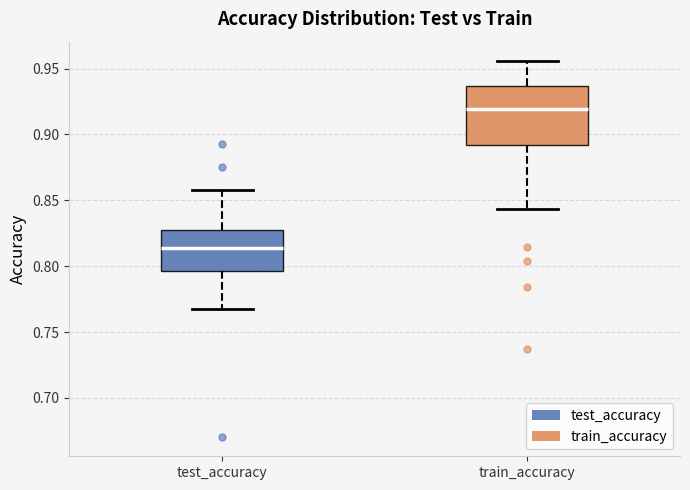

Comparing the boxes themselves (not the whiskers), which one is the tallest?

train_accuracy